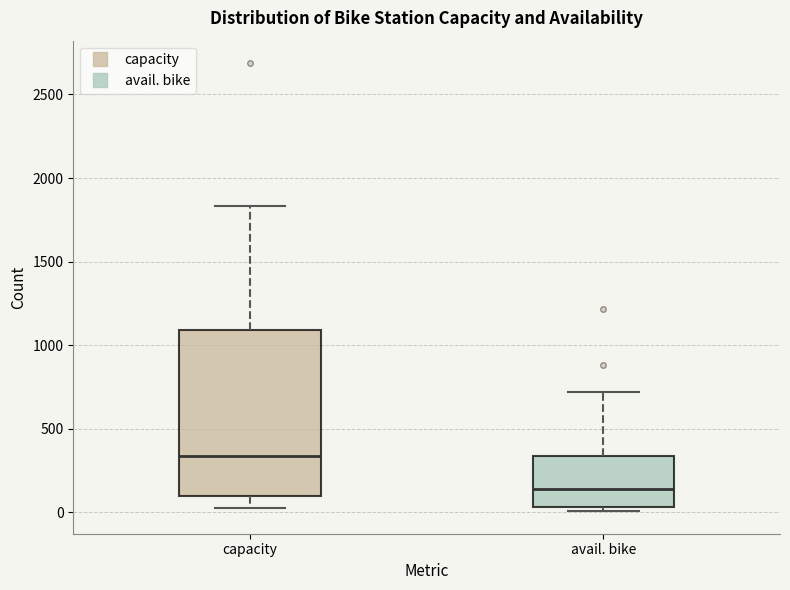

Reading left to right, transcribe this box plot: for each box, give where its median line is, the range the box spans, and where its two whiskers end, as read against the y-axis. The values are not printed on the chart, so give them approximately, as read against the axis.

capacity: median 350, box 100 to 1100, whiskers 0 to 1850
avail. bike: median 150, box 50 to 350, whiskers 0 to 700